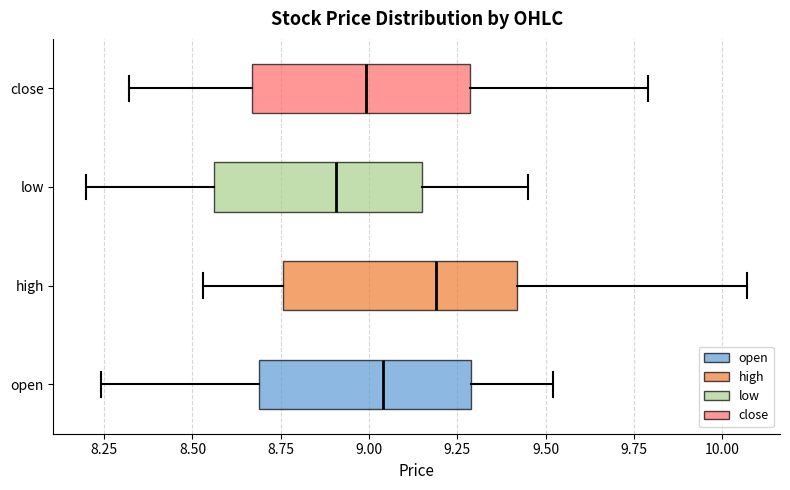

Which box has the furthest to the right median line?

high